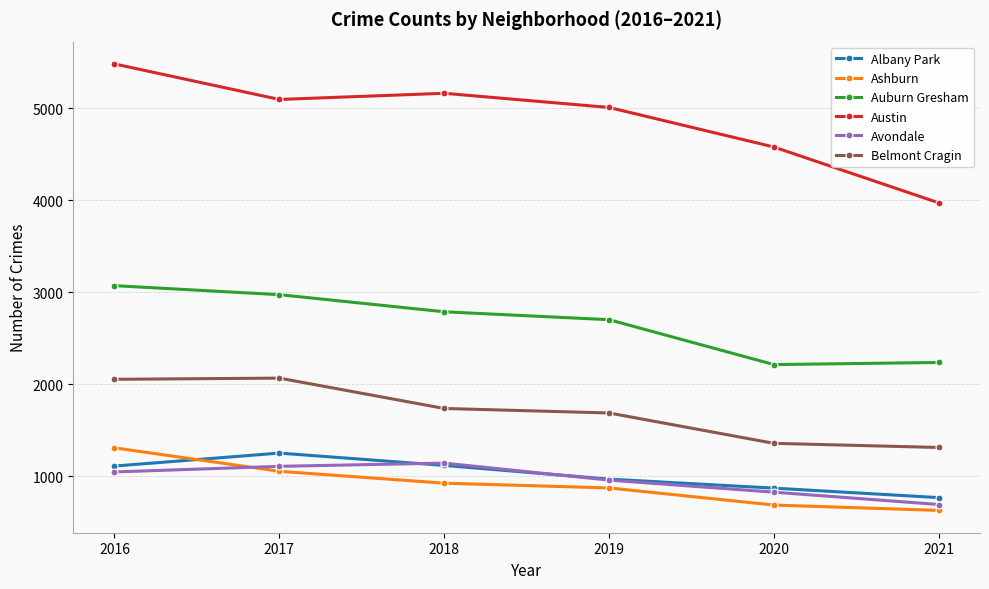

How many distinct data groups are displayed?

6